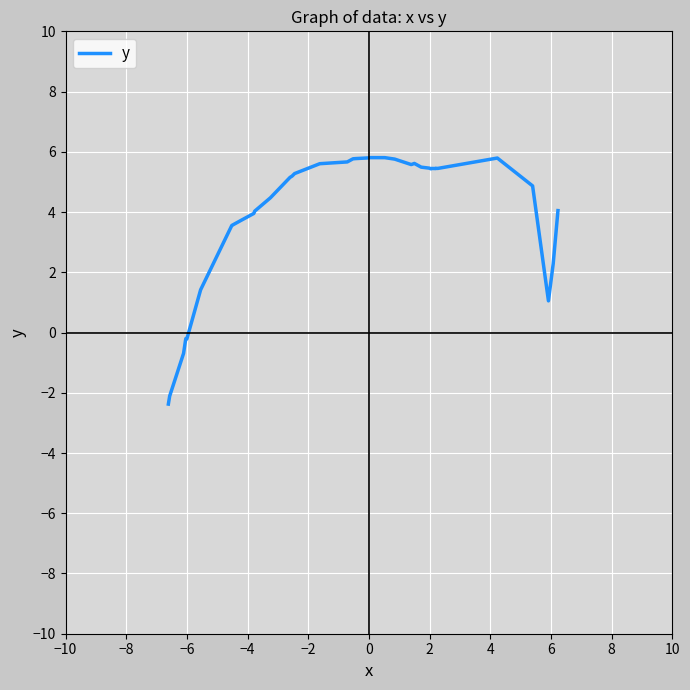

What is the average value?

3.8